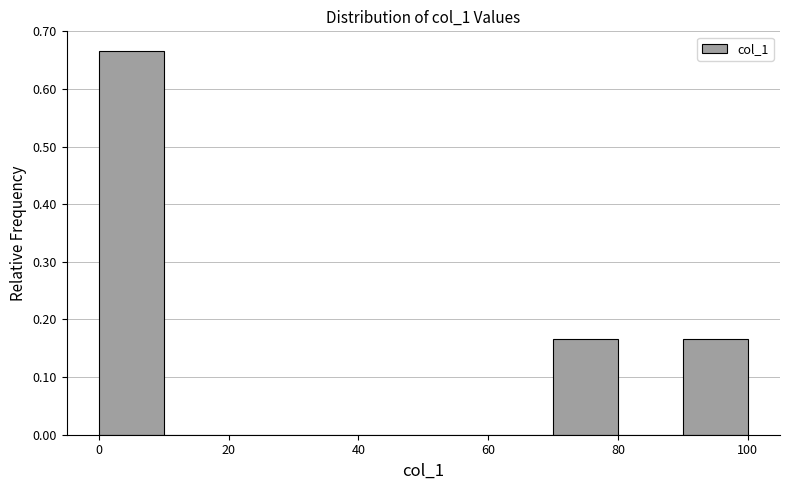

Which range on the x-axis has the tallest bar?

0 to 10